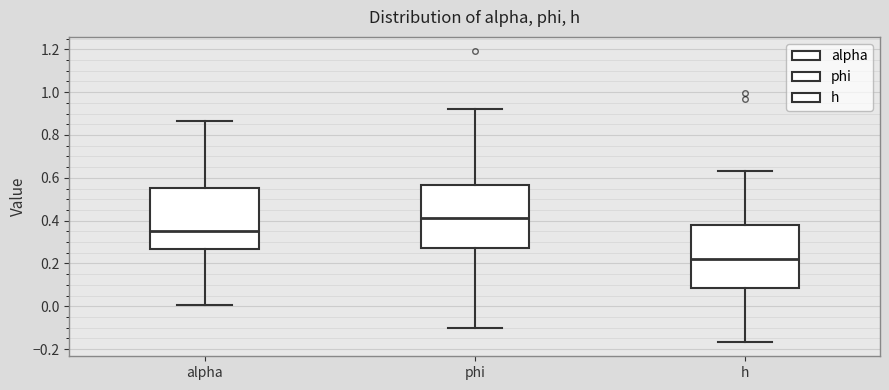

Reading left to right, transcribe this box plot: for each box, give where its median line is, the range the box spans, and where its two whiskers end, as read against the y-axis. The values are not printed on the chart, so give them approximately, as read against the axis.

alpha: median 0.36, box 0.26 to 0.56, whiskers 0.00 to 0.86
phi: median 0.40, box 0.28 to 0.56, whiskers -0.10 to 0.92
h: median 0.22, box 0.08 to 0.38, whiskers -0.16 to 0.64